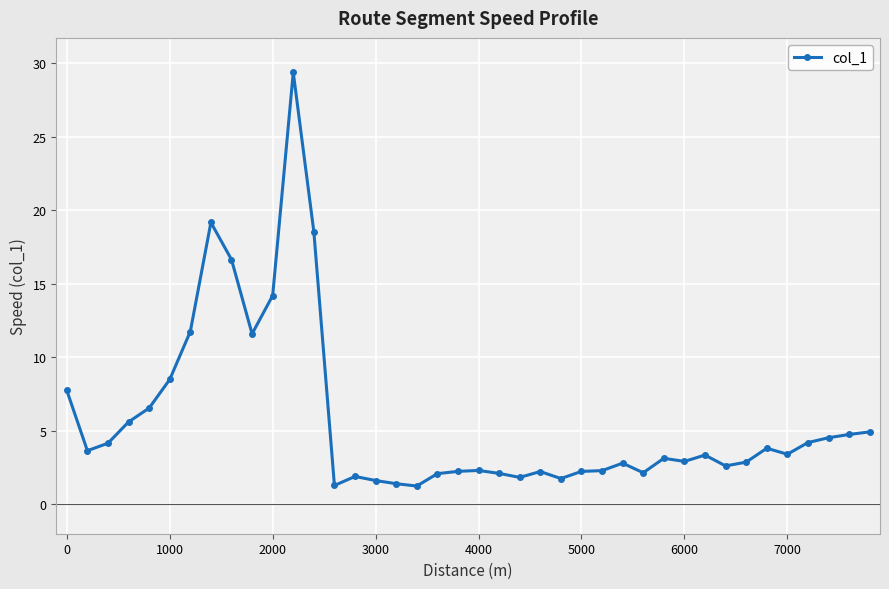

What is the difference between the maximum and minimum values?

28.1